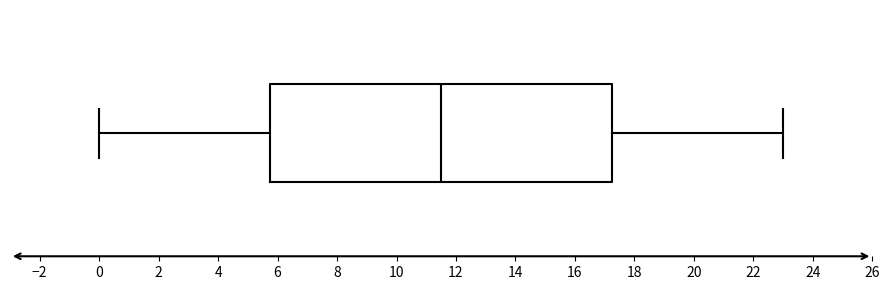

Where does the left whisker of the box end on the x-axis? The values are not printed on the chart, so give them approximately, as read against the axis.

0.0